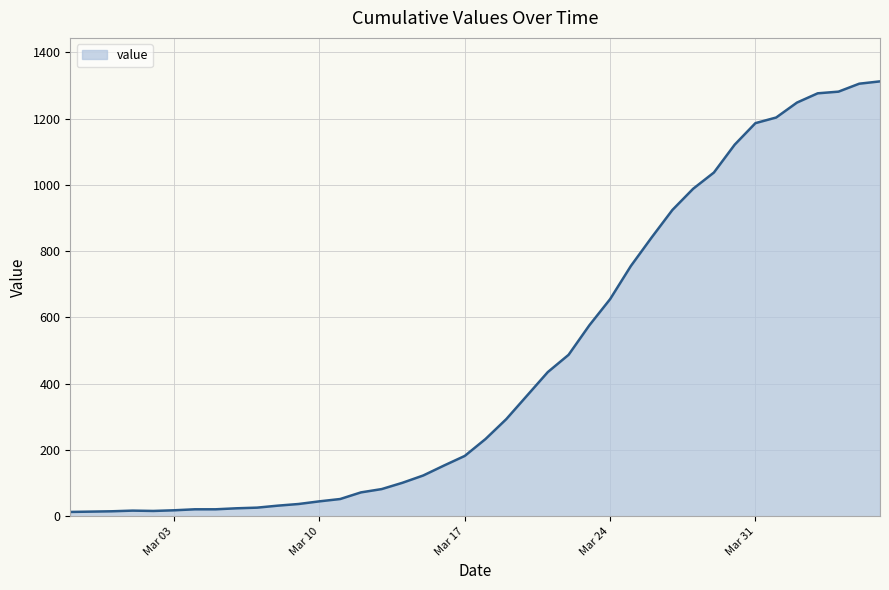

What is the difference between the maximum and minimum values?

1299